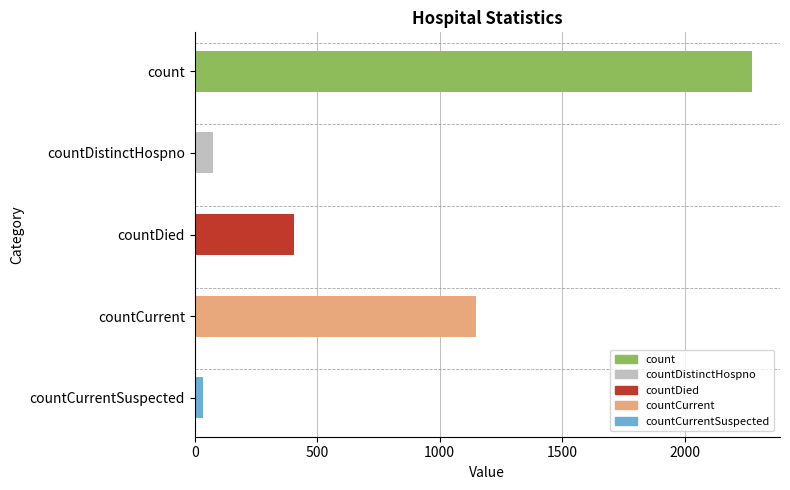

True or false: the data shows 1148 at countCurrent.

True